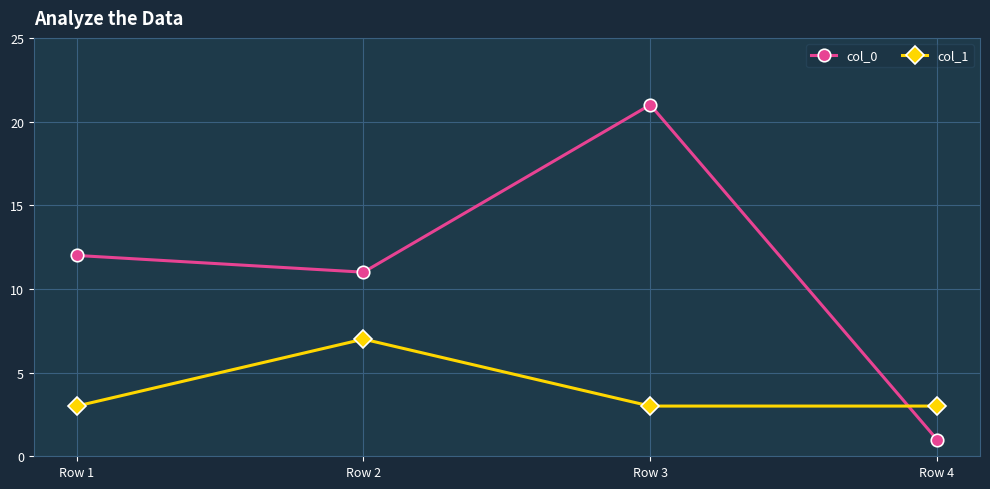

How many times do col_0 and col_1 cross each other?

1